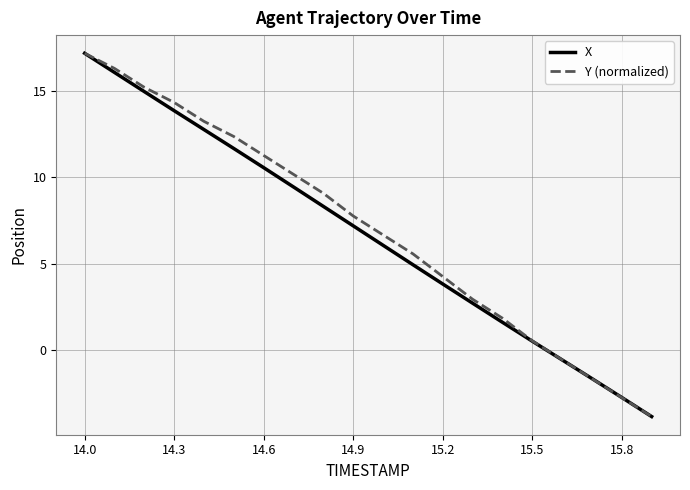

What is the highest value of the X series?

17.2